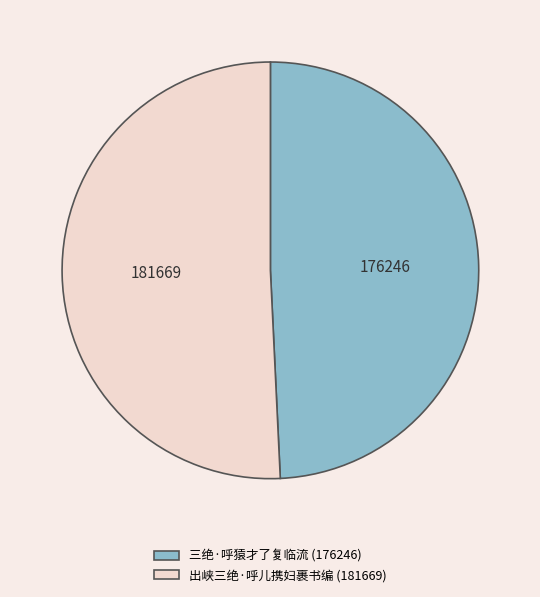

Do 三绝·呼猿才了复临流 (176246) and 出峡三绝·呼儿携妇裹书编 (181669) together represent more than half of the pie?

Yes